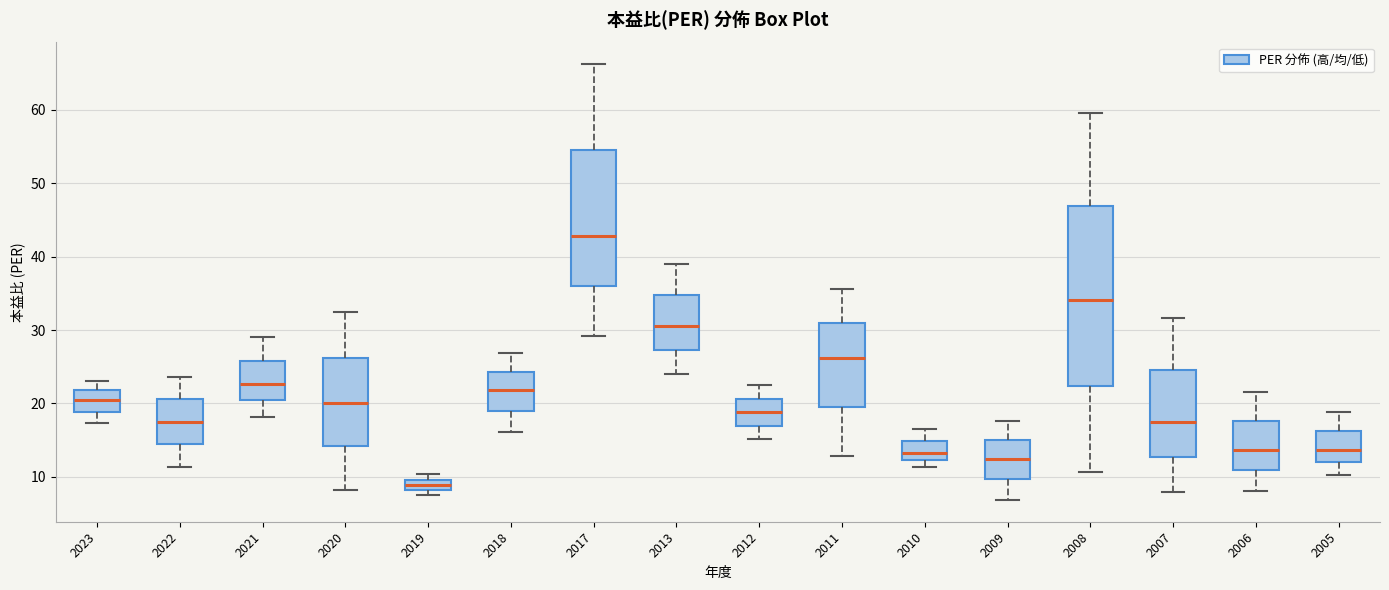

Comparing the boxes themselves (not the whiskers), which one is the tallest?

2008